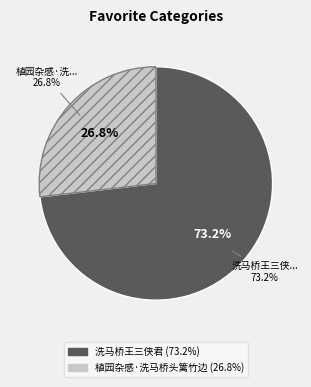

Does any single category account for the majority?

Yes